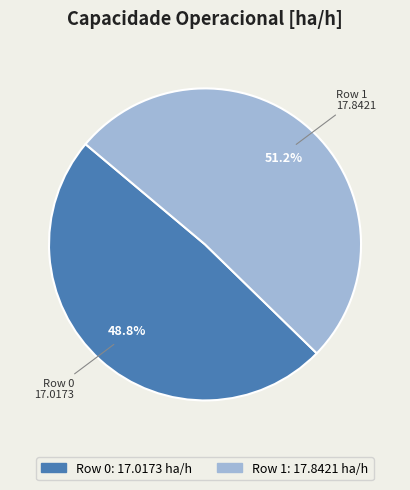

To the nearest percent, what portion does Row 1 represent?

51%